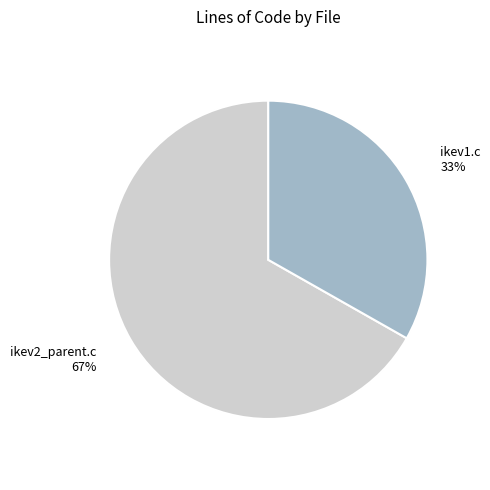

Is there a majority slice in this chart?

Yes